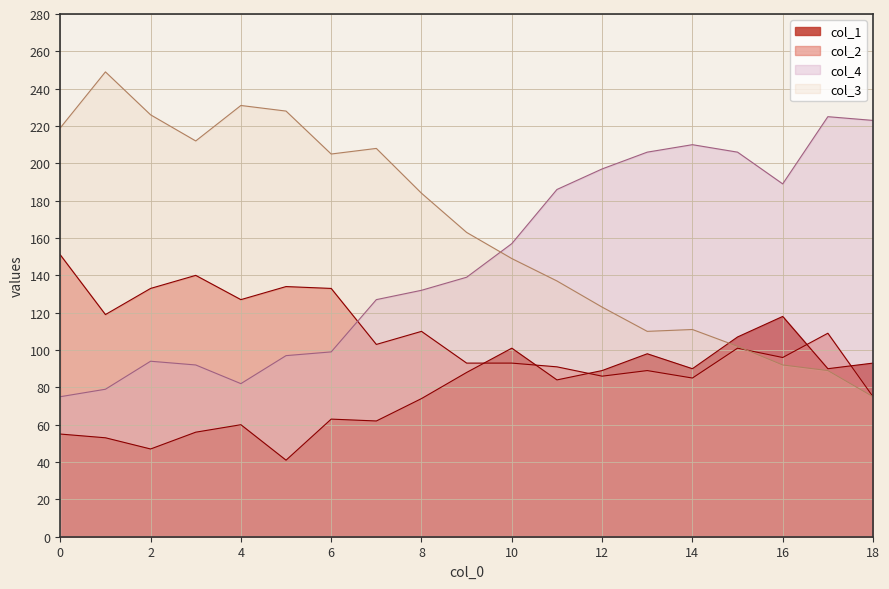

What is the average value of the col_1 series?

77